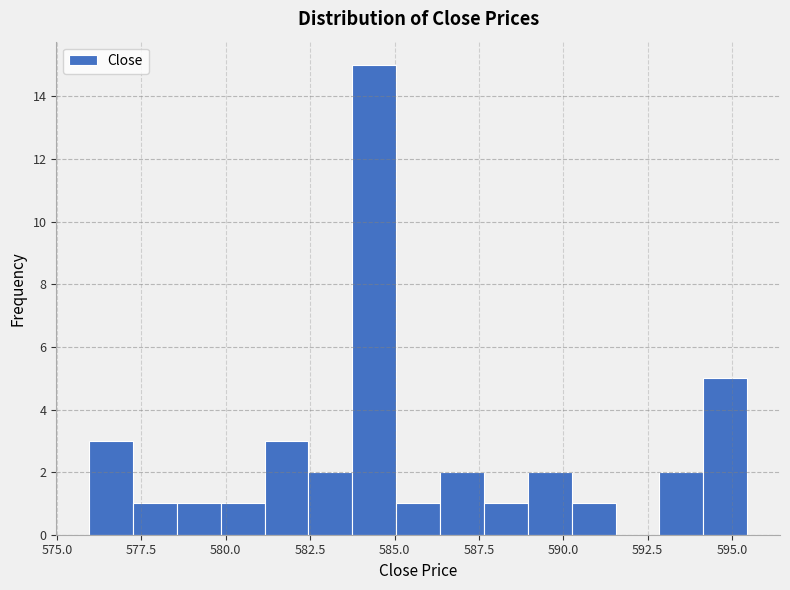

Around what value on the x-axis is the tallest bar? Give the approximate position of its centre, as read against the axis.

584.5